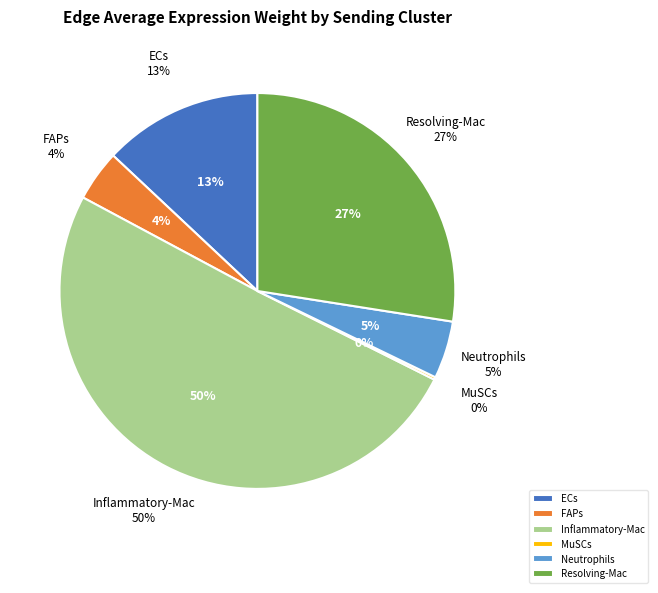

The FAPs slice represents 14% of the pie. True or false?

False